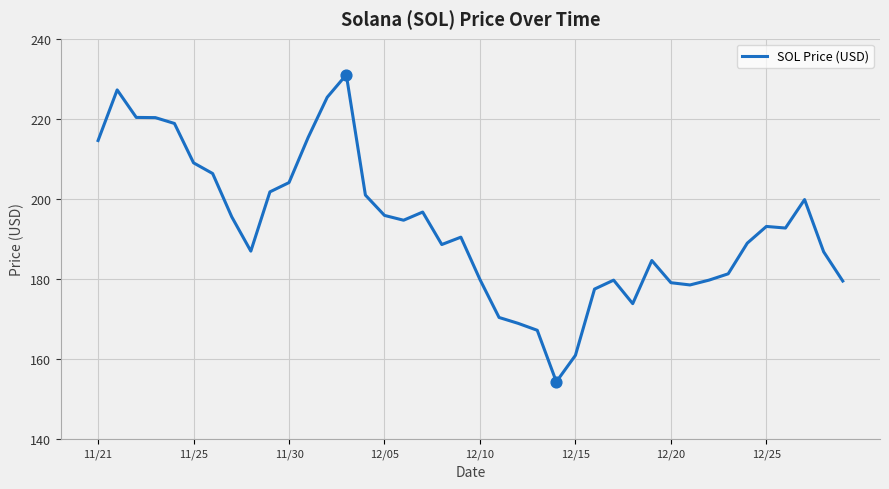

What is the greatest value displayed?

231.0